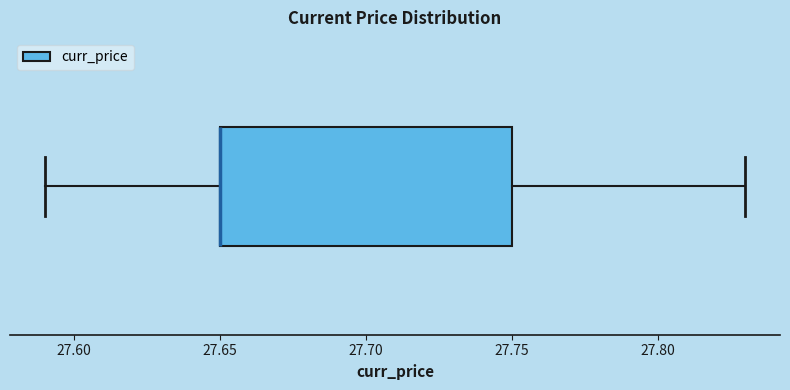

Read this box plot against the x-axis: the position of the median line, the range covered by the box, and the ends of both whiskers. The values are not printed on the chart, so give them approximately, as read against the axis.

median 27.65 (drawn on the box's left edge), box 27.65 to 27.75, whiskers 27.59 to 27.83